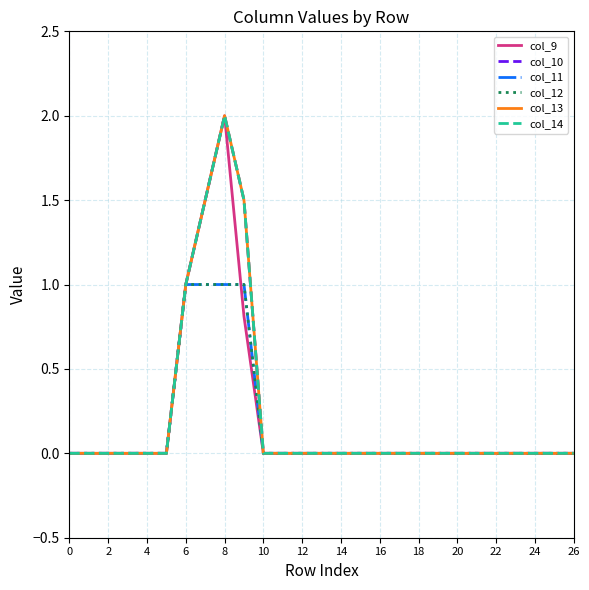

Does the chart have visible grid lines?

Yes